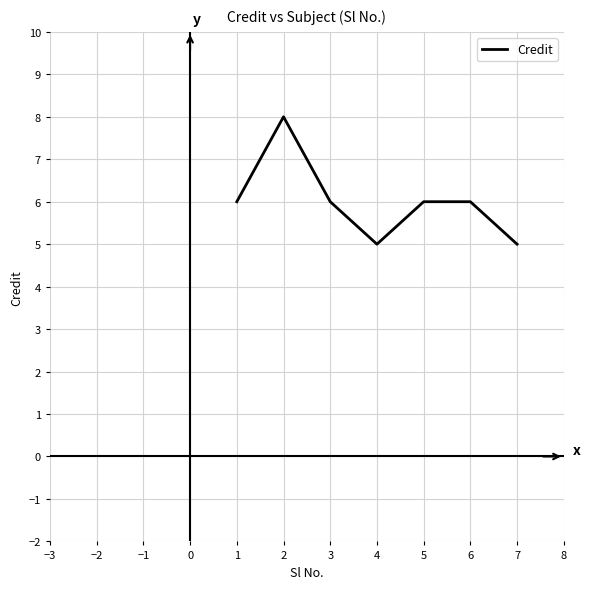

Does the chart have visible grid lines?

Yes